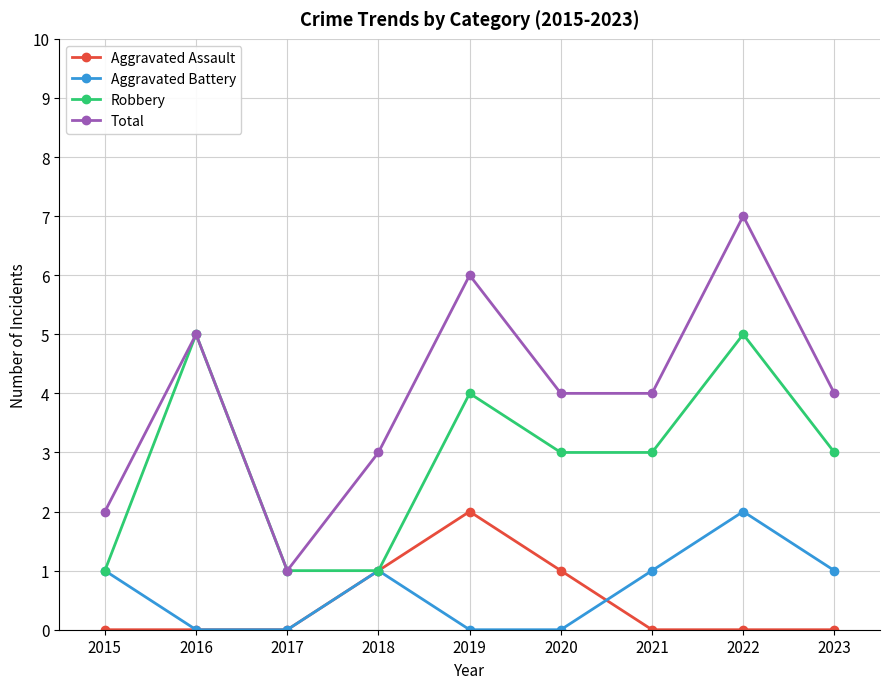

What is the total value across all series at 2020?

8